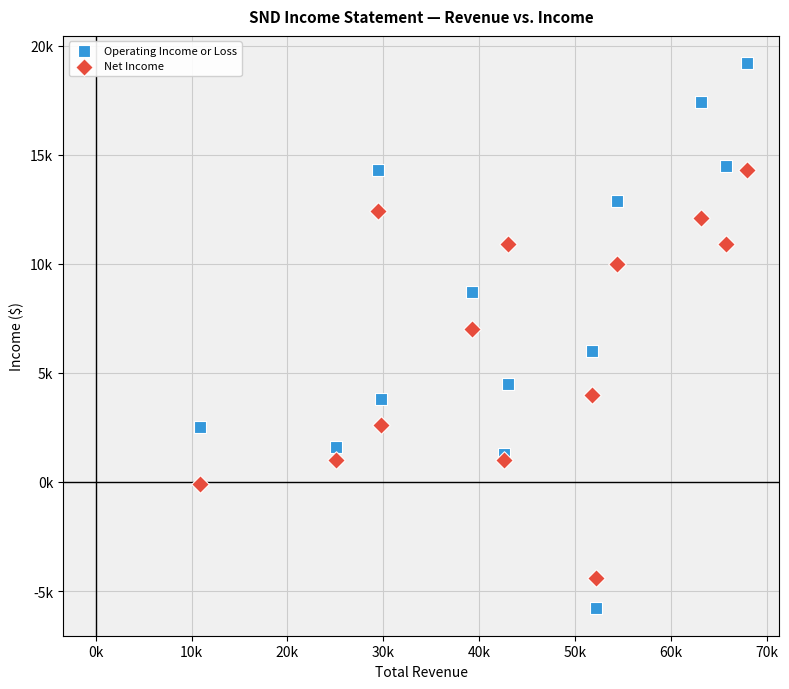

What are all the series names shown in the legend?

Operating Income or Loss, Net Income